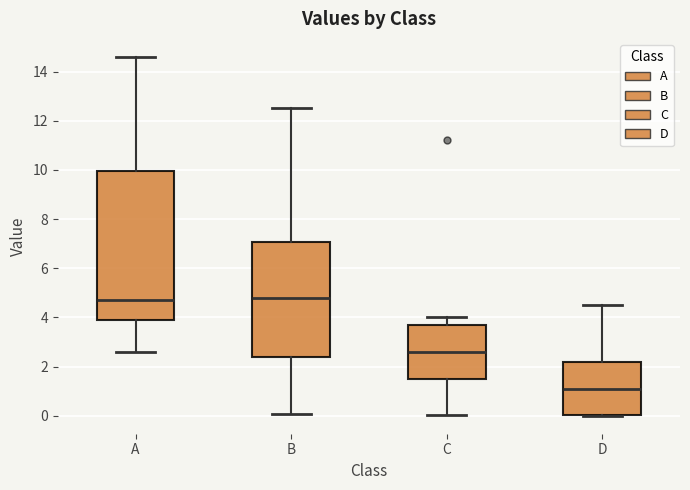

Reading left to right, read every box against the y-axis: the position of its median line, the range the box covers, and the ends of its whiskers. The values are not printed on the chart, so give them approximately, as read against the axis.

A: median 4.8, box 4.0 to 10.0, whiskers 2.6 to 14.6
B: median 4.8, box 2.4 to 7.0, whiskers 0.0 to 12.6
C: median 2.6, box 1.6 to 3.8, whiskers 0.0 to 4.0
D: median 1.2, box 0.0 to 2.2, whiskers 0.0 to 4.6